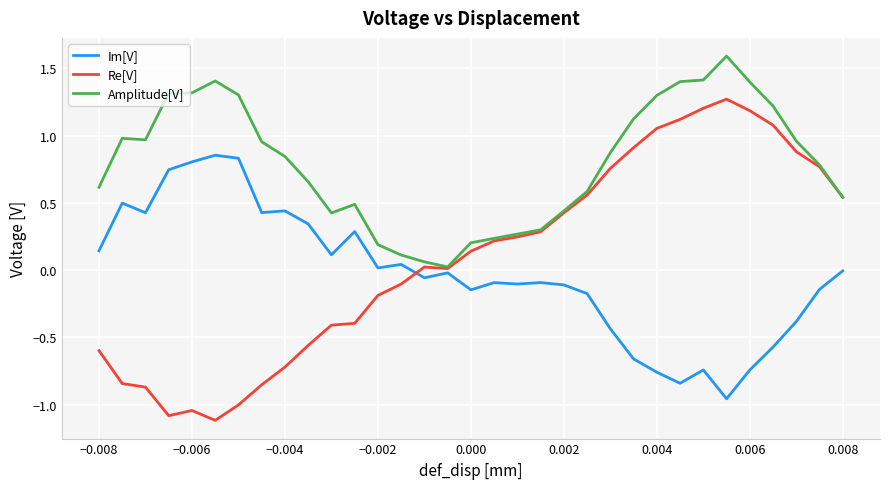

Which series has the largest total across all categories?

Amplitude[V]